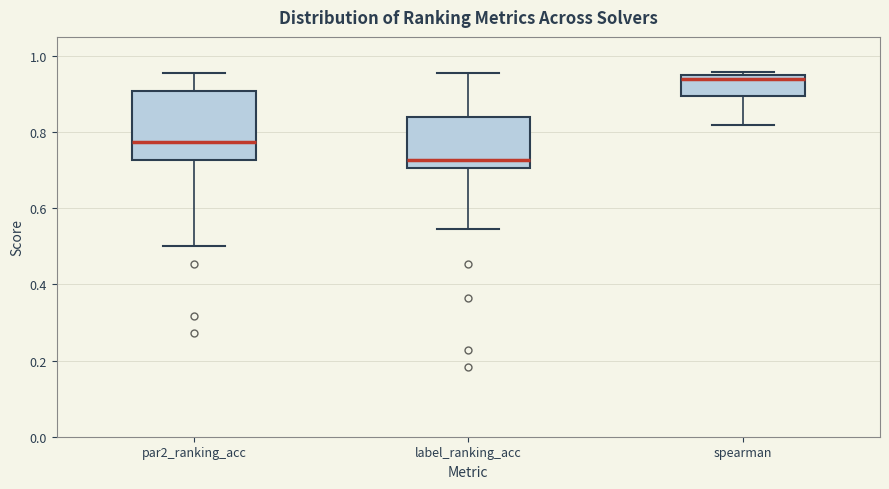

Reading left to right, transcribe this box plot: for each box, give where its median line is, the range the box spans, and where its two whiskers end, as read against the y-axis. The values are not printed on the chart, so give them approximately, as read against the axis.

par2_ranking_acc: median 0.78, box 0.72 to 0.90, whiskers 0.50 to 0.96
label_ranking_acc: median 0.72, box 0.70 to 0.84, whiskers 0.54 to 0.96
spearman: median 0.94 (just below the box's upper edge), box 0.90 to 0.94, whiskers 0.82 to 0.96